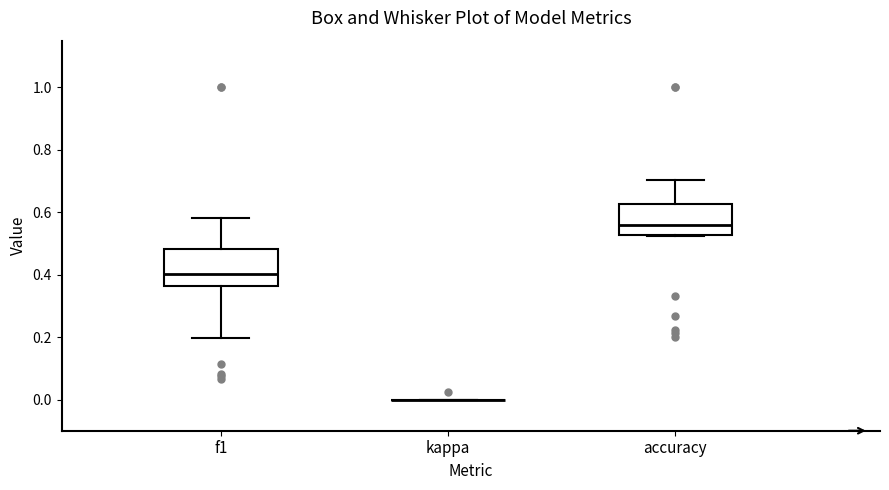

Where does the upper whisker of the box for f1 end on the y-axis? The values are not printed on the chart, so give them approximately, as read against the axis.

0.58